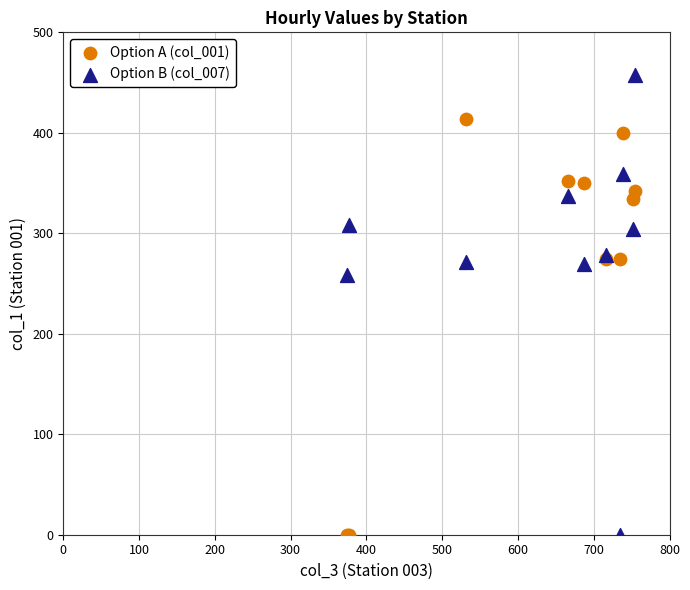

Which series contains the highest Y value?

Option B (col_007)